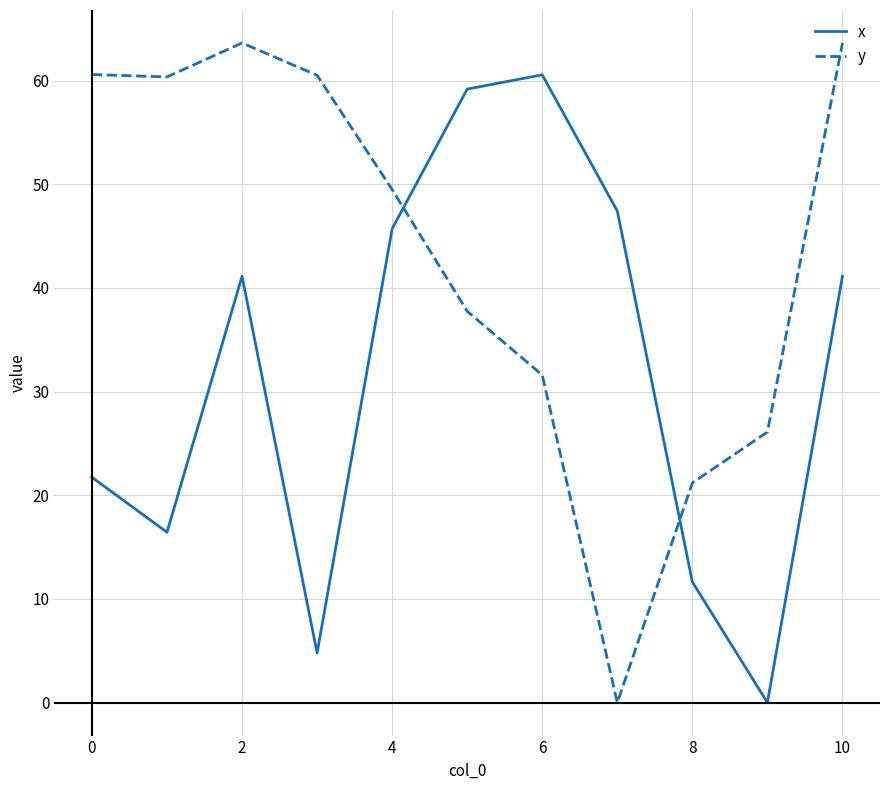

What is the average value of the y series?

43.2